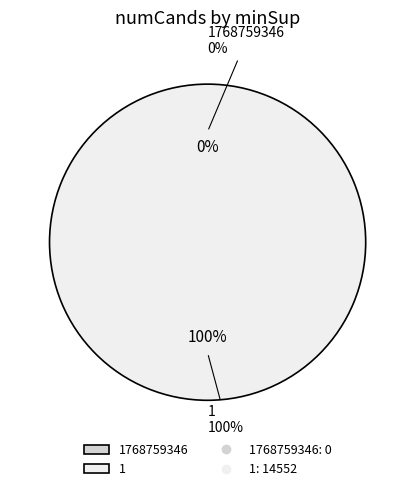

To the nearest percent, what portion does 1 represent?

100%